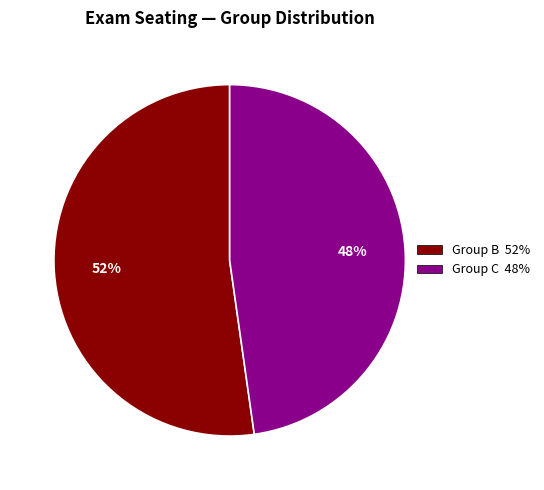

Is there any slice that represents more than half of the pie?

Yes